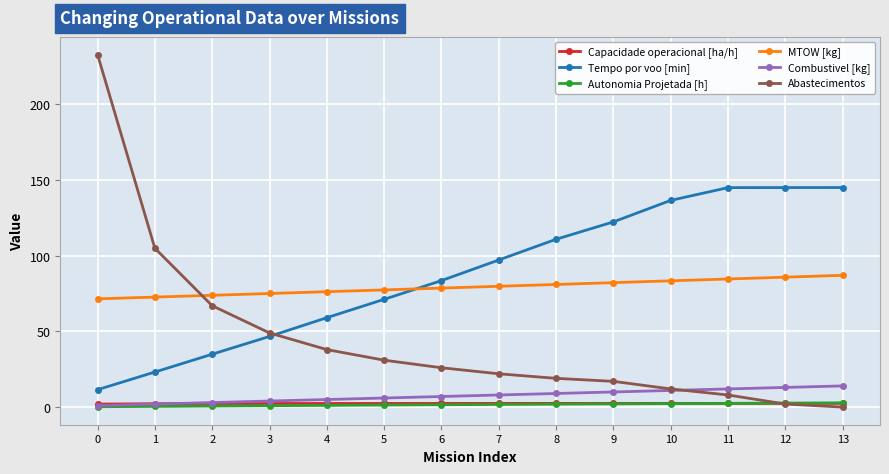

Count the number of data series in this chart.

6